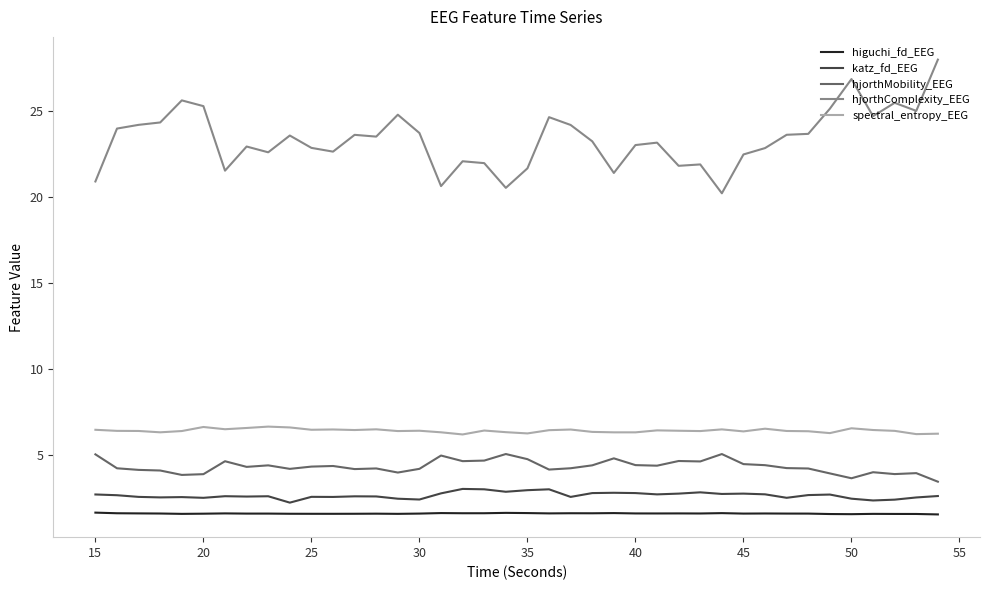

Which series has the largest range (max minus min)?

hjorthComplexity_EEG